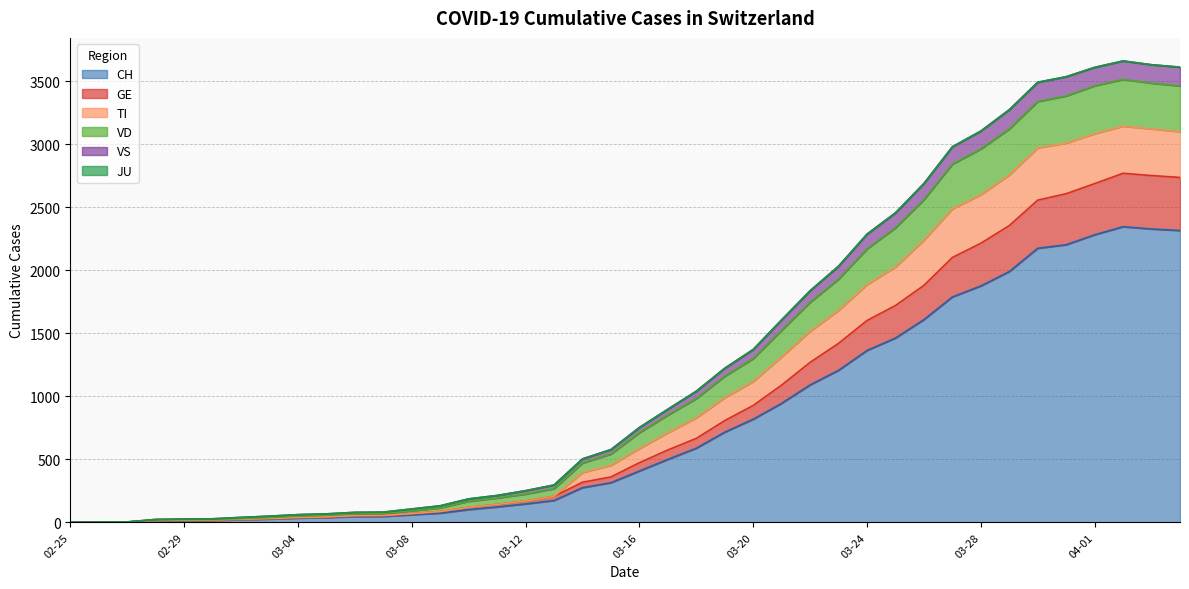

True or false: CH and VD intersect in this chart.

False